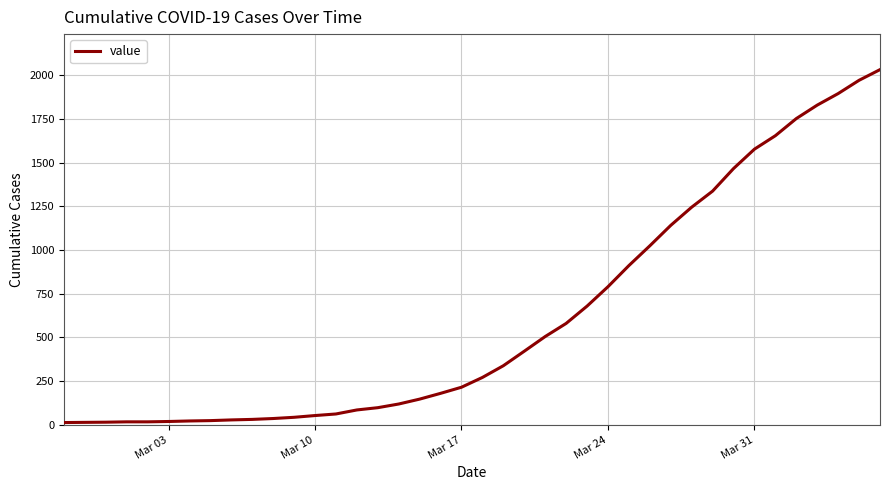

What is the greatest value displayed?

2032